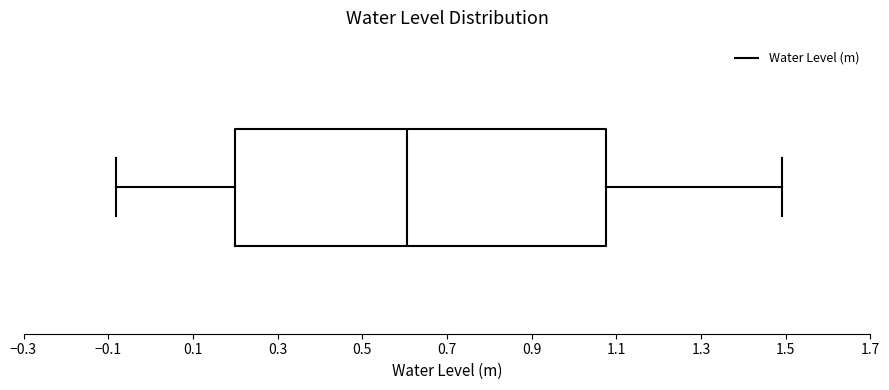

Where does the left whisker of the box end on the x-axis? The values are not printed on the chart, so give them approximately, as read against the axis.

-0.08